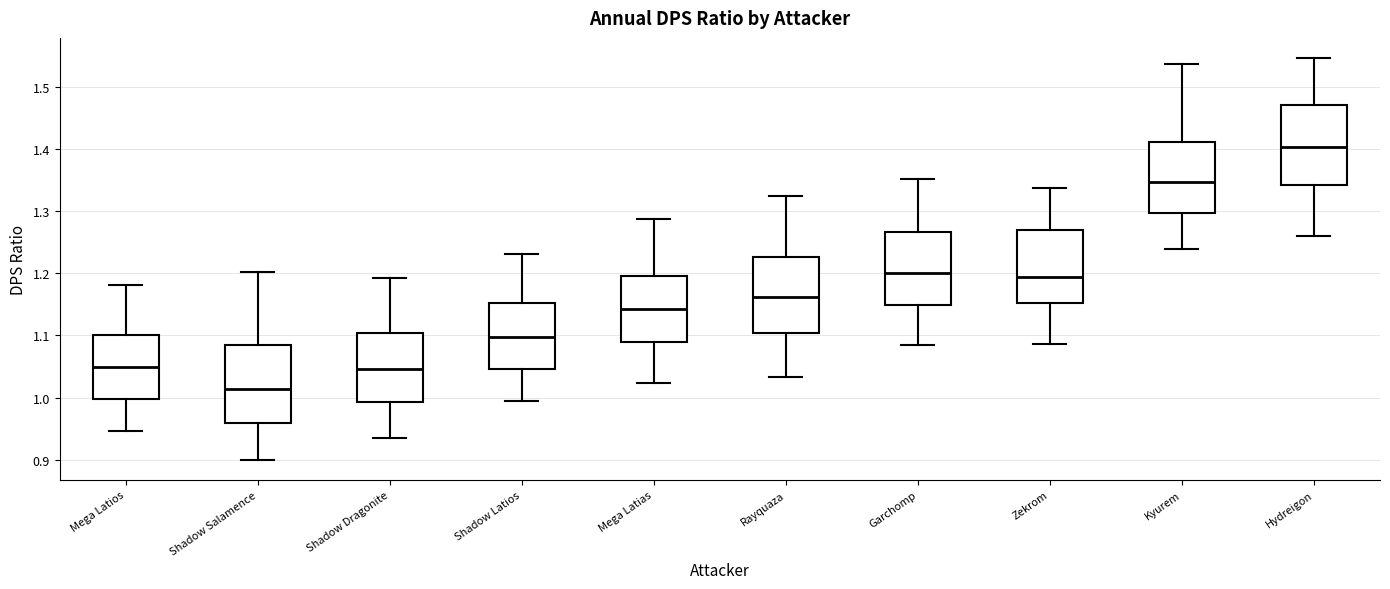

Which box has the highest median line?

Hydreigon